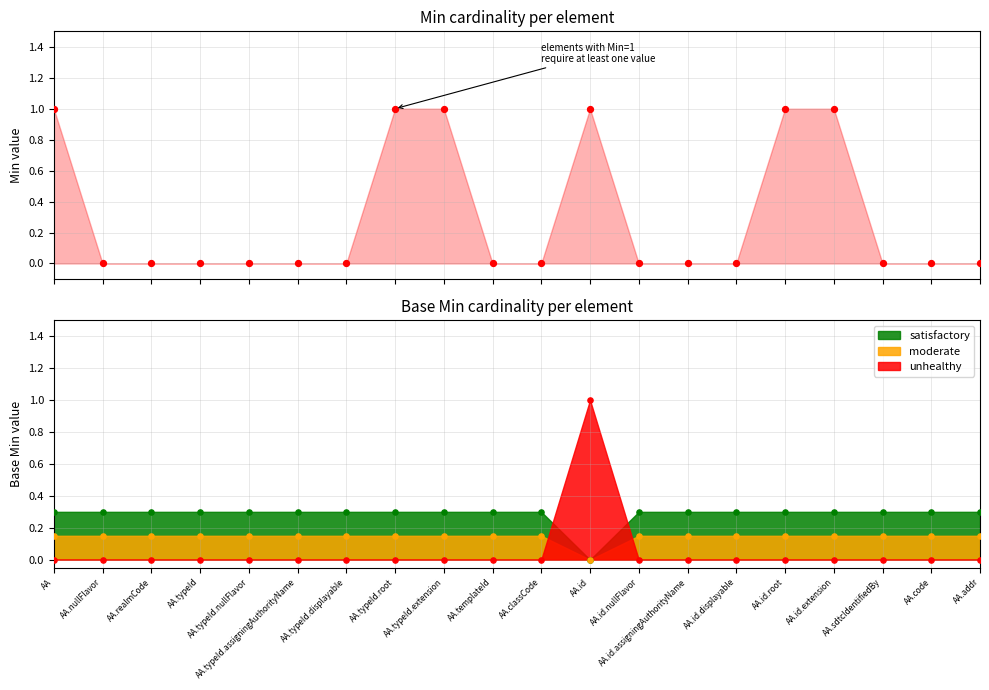

What is the change in value from AA.typeId.root to AA.templateId?

-1